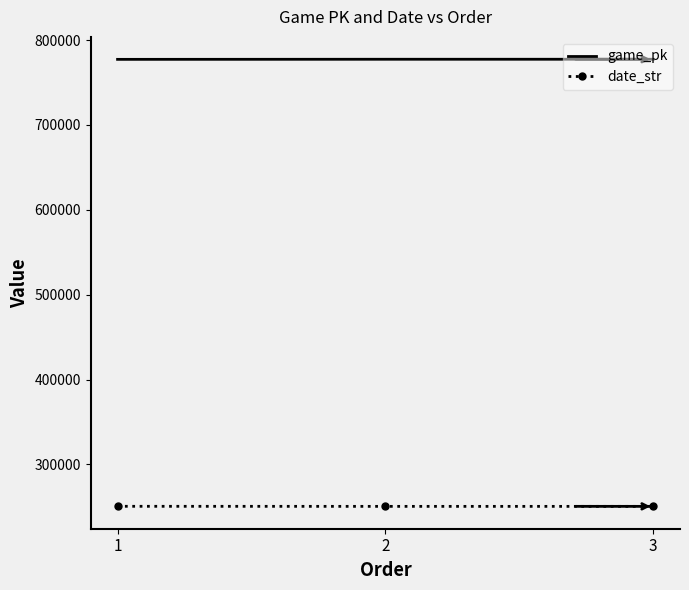

Is the value of date_str at 1 greater than the value of game_pk at 2?

No